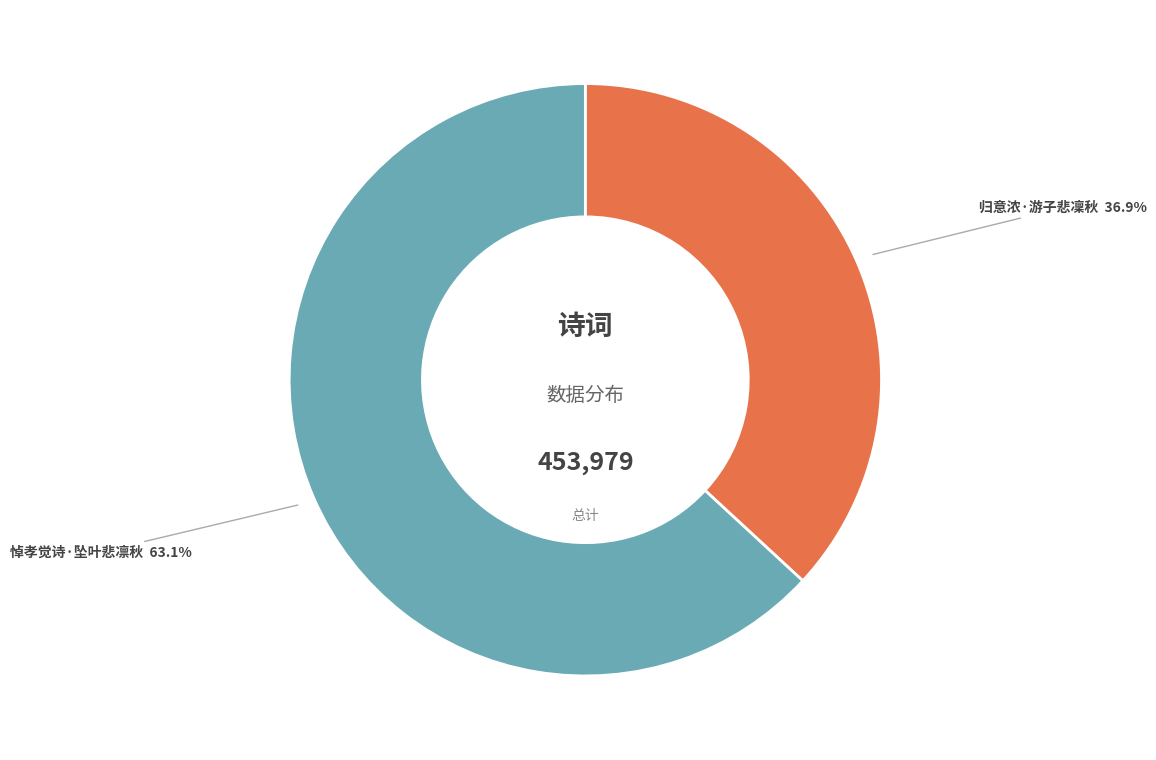

Is there any slice that represents more than half of the pie?

Yes